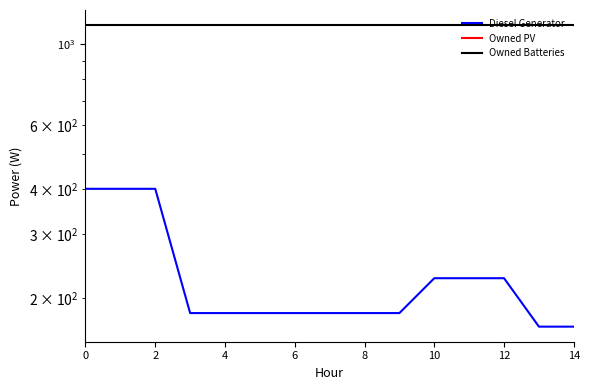

What is the spread (max minus min) of values at 6?

1129